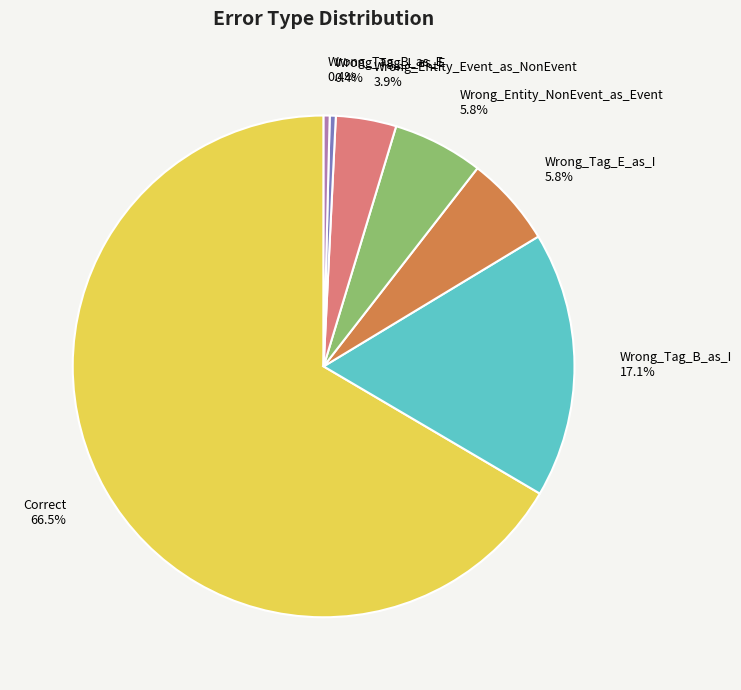

Is the sum of Wrong_Entity_NonEvent_as_Event and Wrong_Tag_E_as_I greater than half?

No